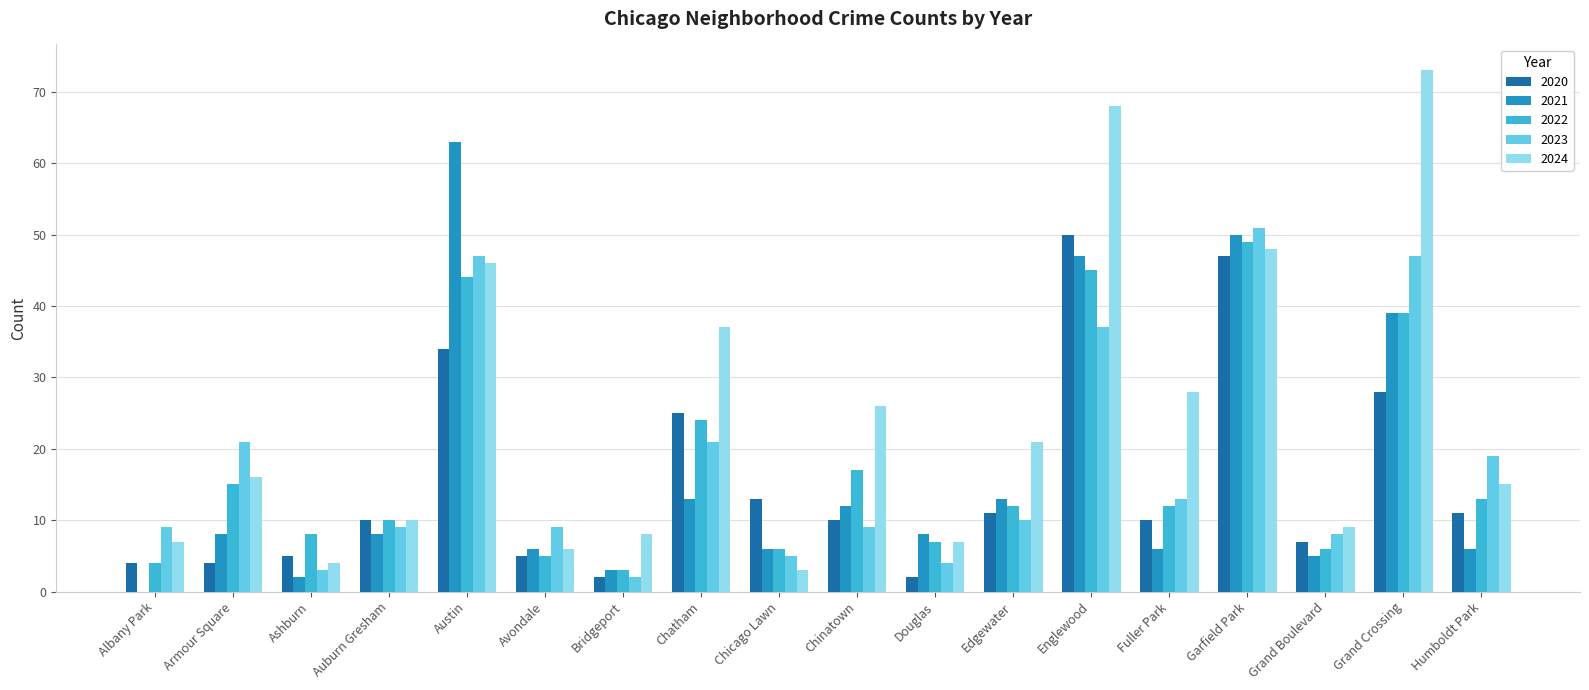

What is the total value across all series at Grand Boulevard?

35